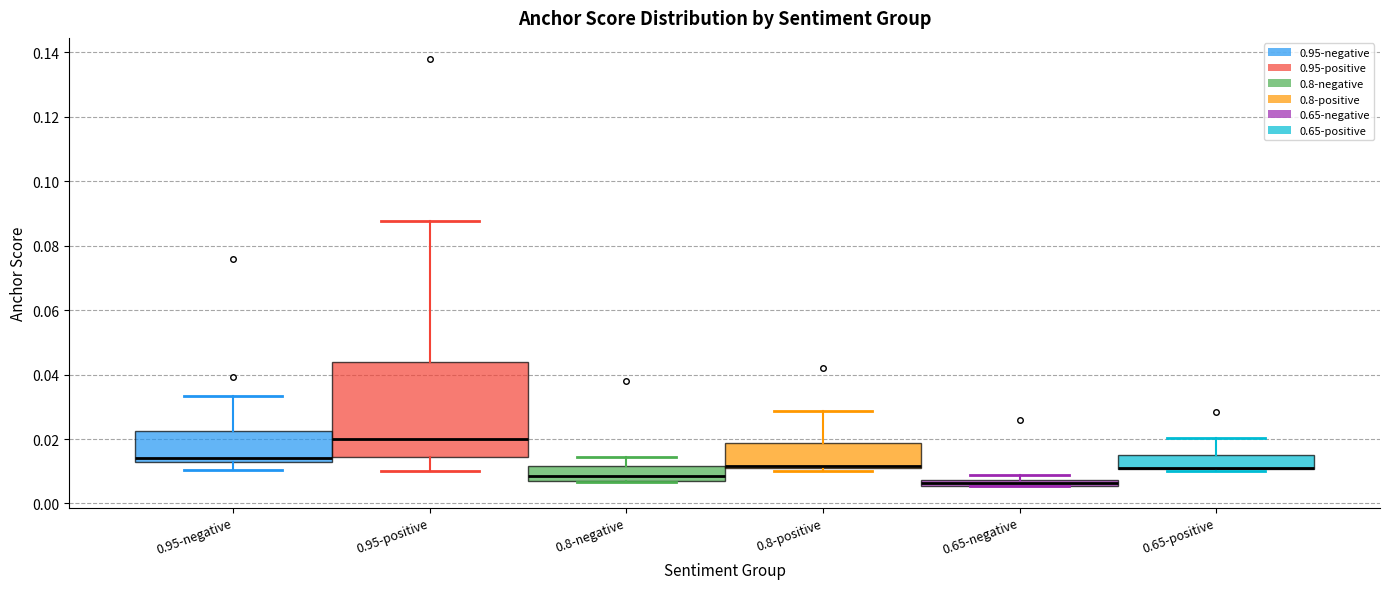

Which box is the tallest, from its lower edge to its upper edge?

0.95-positive